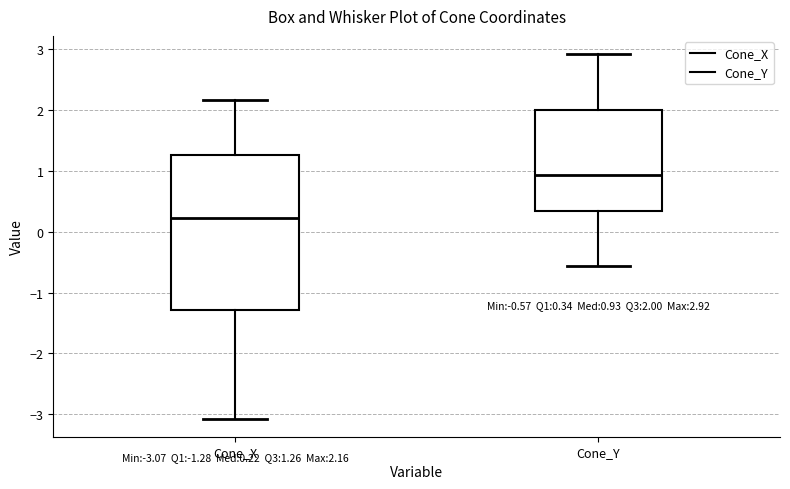

Comparing the boxes themselves (not the whiskers), which one is the tallest?

Cone_X